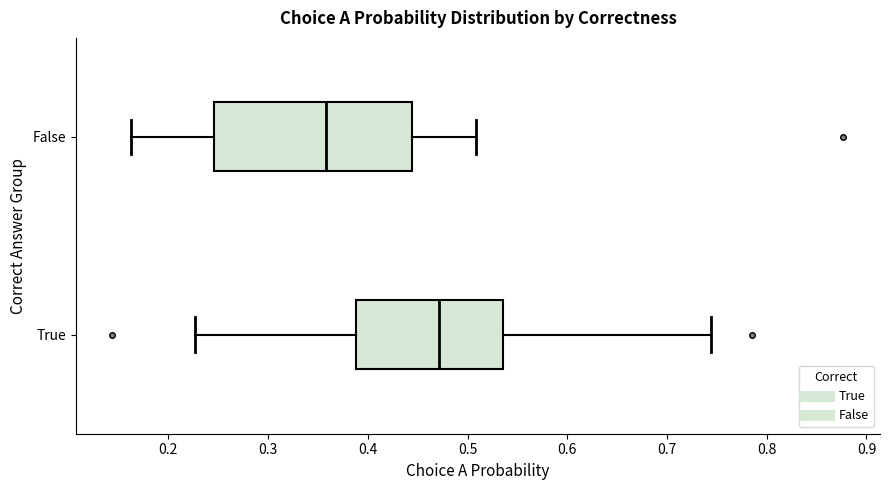

Reading bottom to top, read every box against the x-axis: the position of its median line, the range the box covers, and the ends of its whiskers. The values are not printed on the chart, so give them approximately, as read against the axis.

True: median 0.47, box 0.39 to 0.54, whiskers 0.23 to 0.74
False: median 0.36, box 0.25 to 0.44, whiskers 0.16 to 0.51